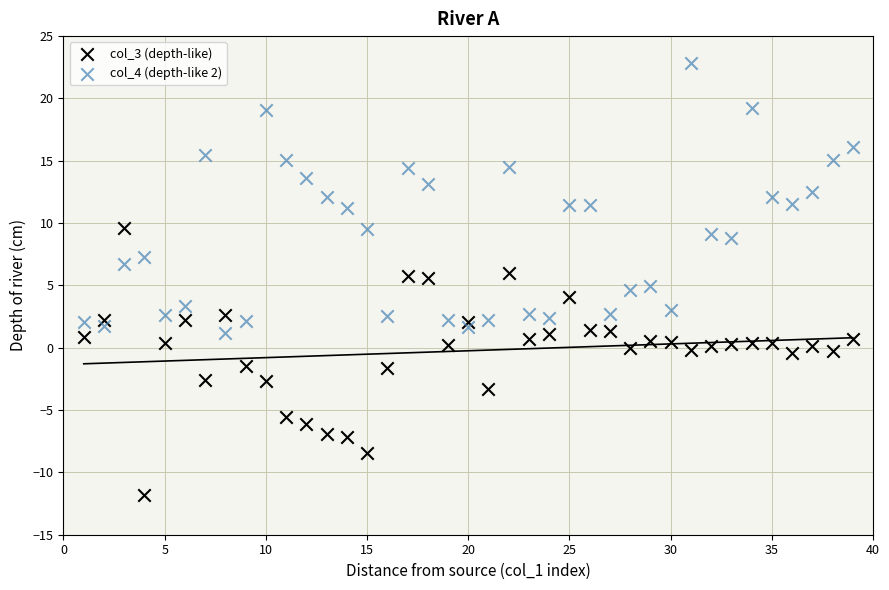

What is the X range (max minus min) for the scatter plot?

38.0